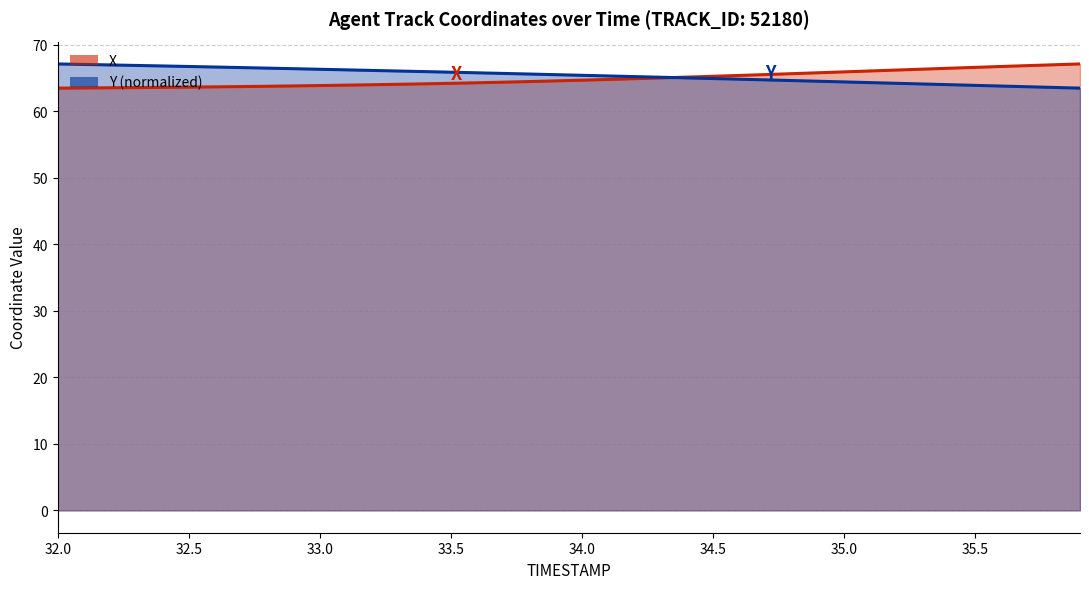

Which series has the widest spread of values?

X